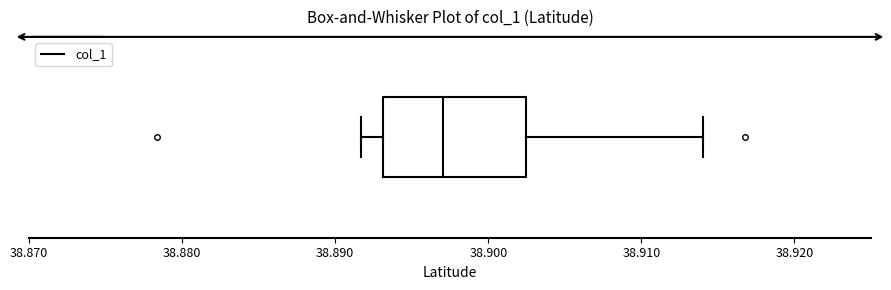

Transcribe this box plot: give where the median line is, the range the box spans, and where the two whiskers end, as read against the x-axis. The values are not printed on the chart, so give them approximately, as read against the axis.

median 38.897, box 38.893 to 38.902, whiskers 38.892 to 38.914